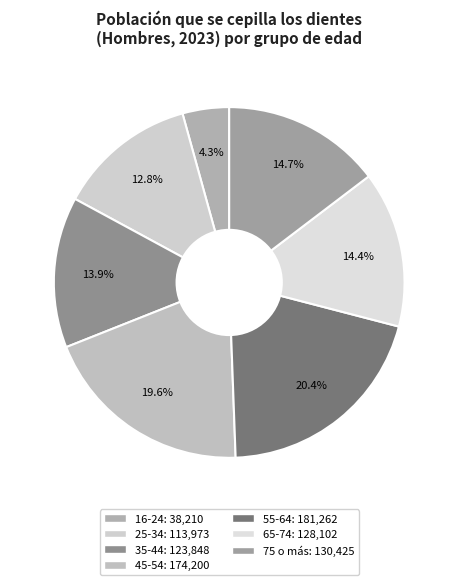

How much of the chart is everything except 35-44?

86.1%